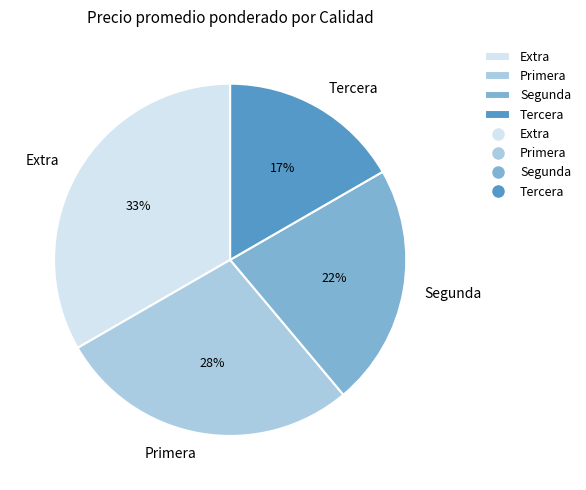

Is Tercera the majority of the pie?

No